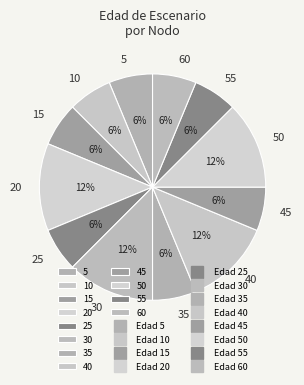

Is there any slice that represents more than half of the pie?

No